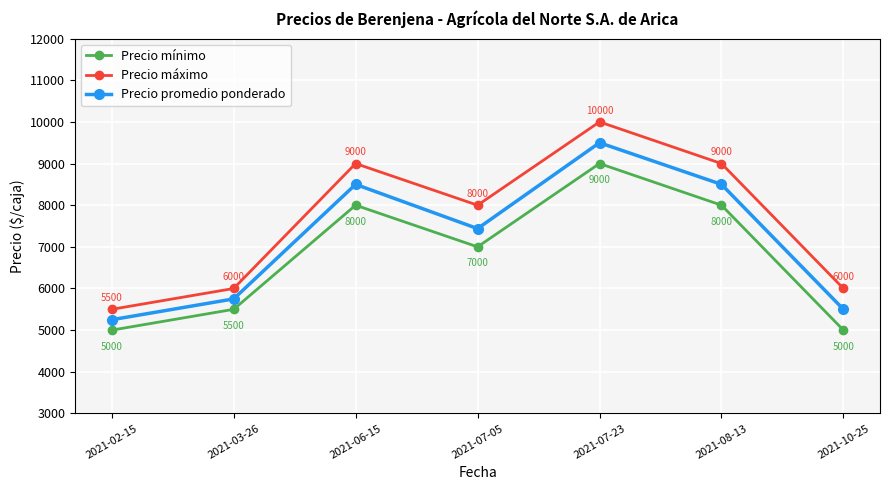

How many Precio mínimo values are between 5000 and 8000?

6